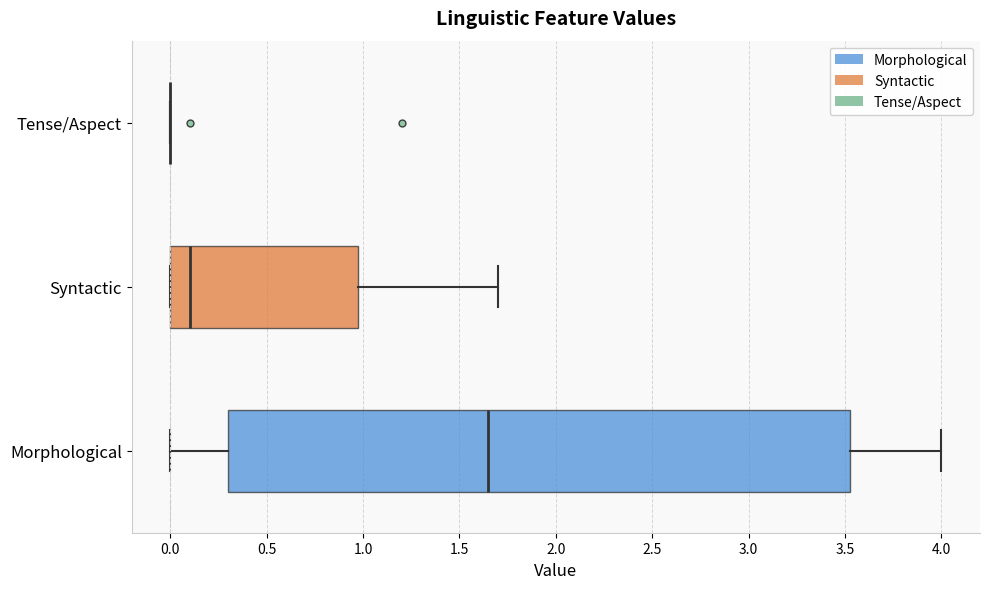

Reading bottom to top, read every box against the x-axis: the position of its median line, the range the box covers, and the ends of its whiskers. The values are not printed on the chart, so give them approximately, as read against the axis.

Morphological: median 1.65, box 0.30 to 3.55, whiskers 0.00 to 4.00
Syntactic: median 0.10, box 0.00 to 1.00, whiskers 0.00 to 1.70
Tense/Aspect: box collapsed to a line at 0.00, whiskers 0.00 to 0.00